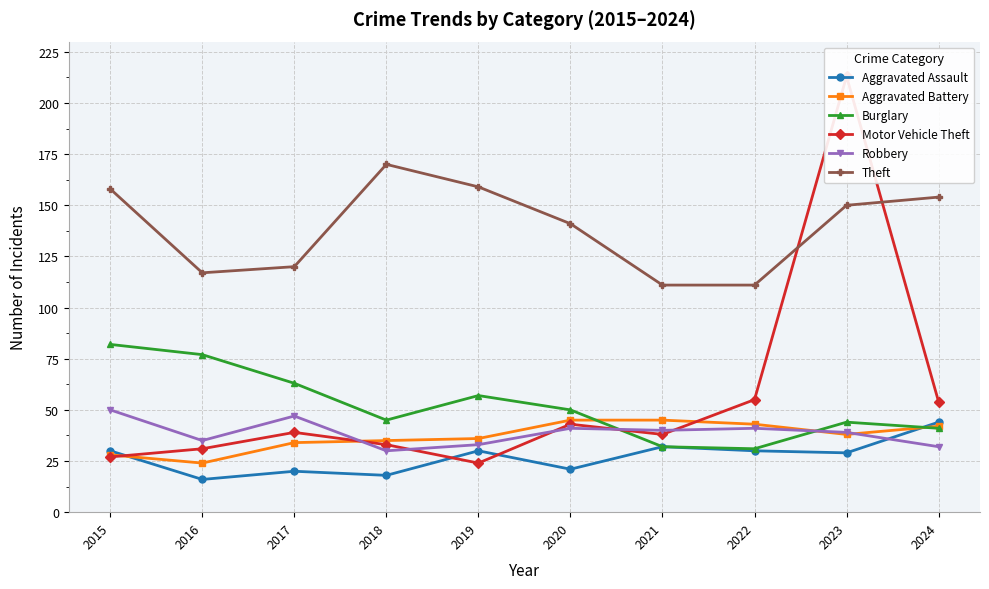

Reading left to right, what are all the values shown in this chart?

Aggravated Assault: 30	16	20	18	30	21	32	30	29	44
Aggravated Battery: 28	24	34	35	36	45	45	43	38	42
Burglary: 82	77	63	45	57	50	32	31	44	41
Motor Vehicle Theft: 27	31	39	33	24	43	38	55	213	54
Robbery: 50	35	47	30	33	41	40	41	39	32
Theft: 158	117	120	170	159	141	111	111	150	154